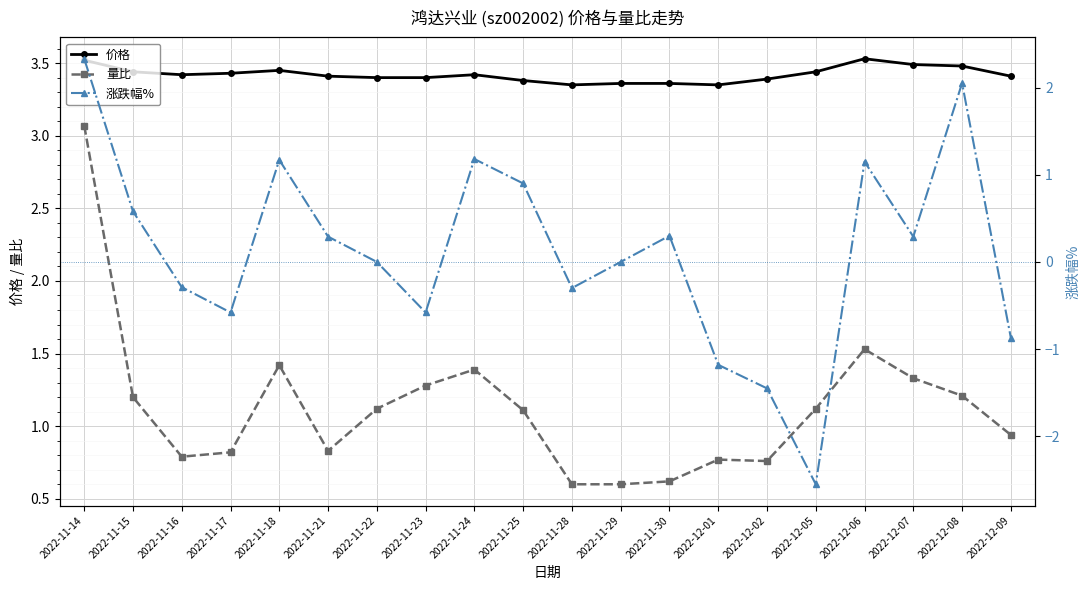

The value of 涨跌幅% at 2022-12-01 is -1.6. True or false?

False